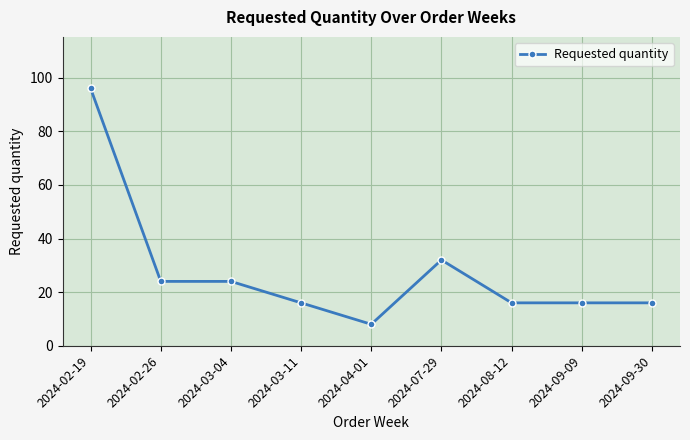

What is the smallest value displayed?

8